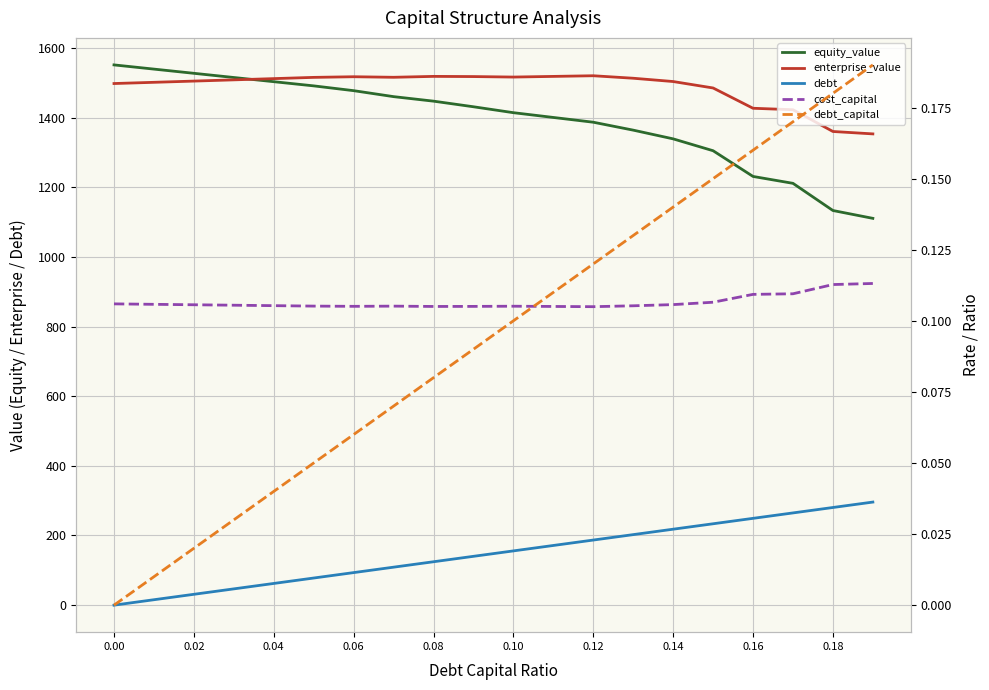

Where is enterprise_value nearest to the value 1436?

0.16